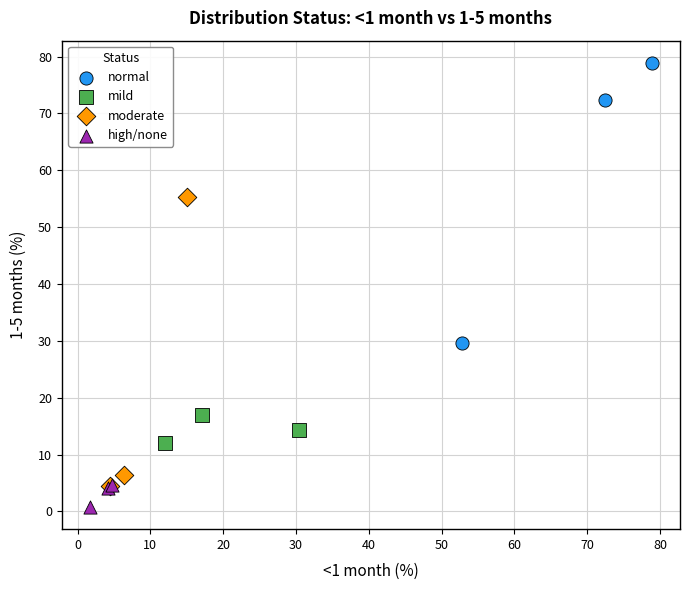

Which series reaches the minimum Y coordinate?

high/none